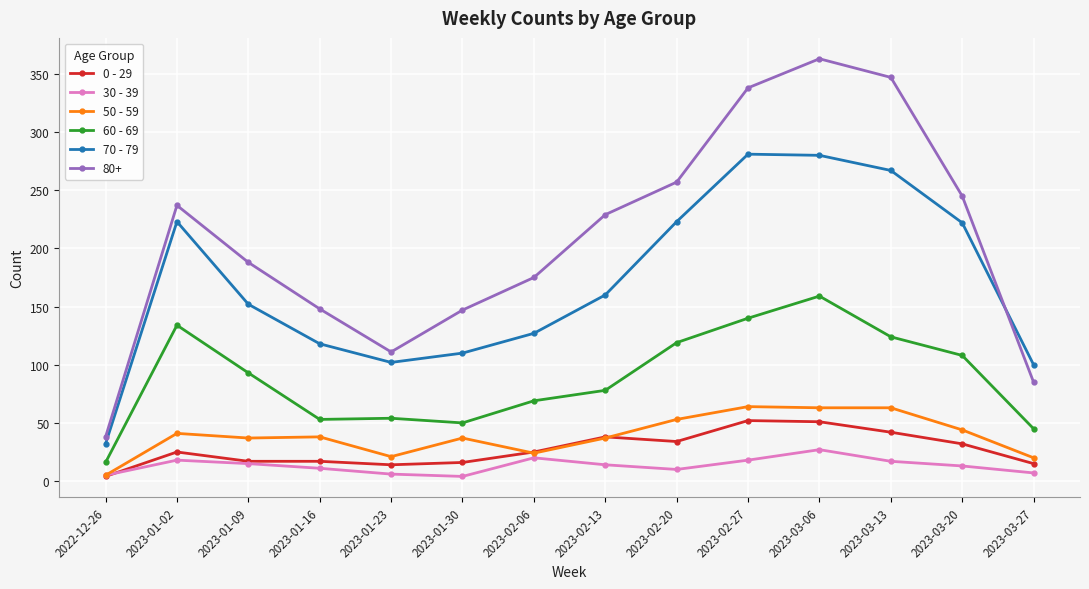

True or false: 80+ has more than 1 interior local peaks.

True